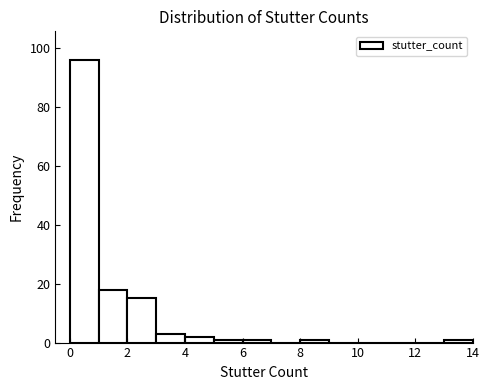

Reading left to right, transcribe this chart: for each bar, give the range it covers on the x-axis and its height. The values are not printed on the chart, so give them approximately, as read against the axis.

0 to 1: 96
1 to 2: 18
2 to 3: 16
3 to 4: 4
4 to 5: 2
5 to 6: under 2
6 to 7: under 2
7 to 8: 0
8 to 9: under 2
9 to 10: 0
10 to 11: 0
11 to 12: 0
12 to 13: 0
13 to 14: under 2